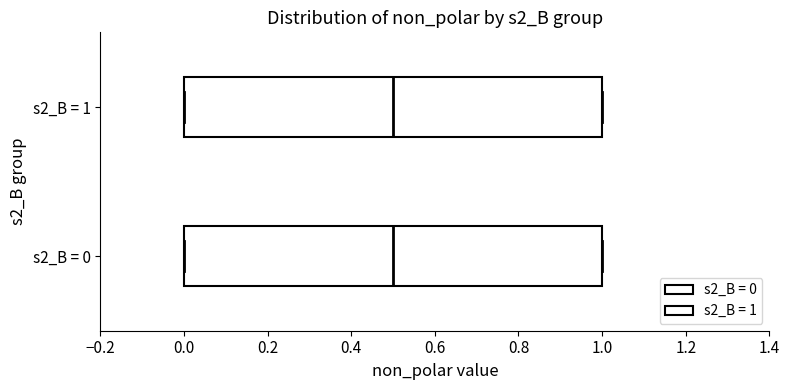

Where is the right edge of the box for s2_B = 1 on the x-axis? The values are not printed on the chart, so give them approximately, as read against the axis.

1.0